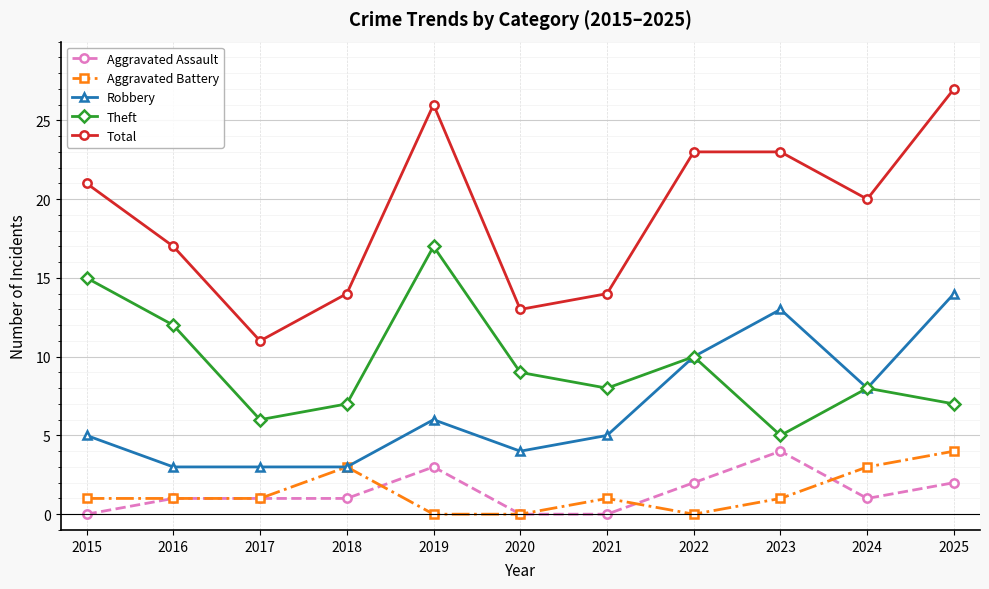

Count the Aggravated Assault values in the range 0 to 2.

9